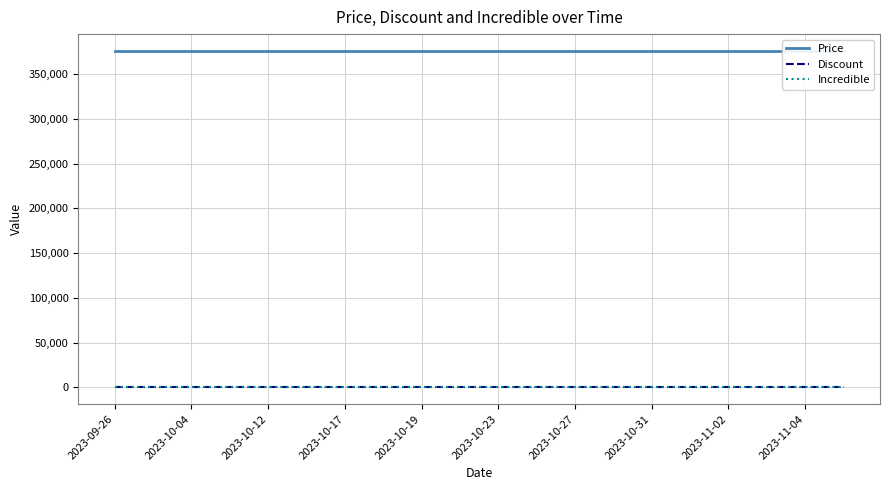

What is the total value across all series at 2023-10-31?

376000